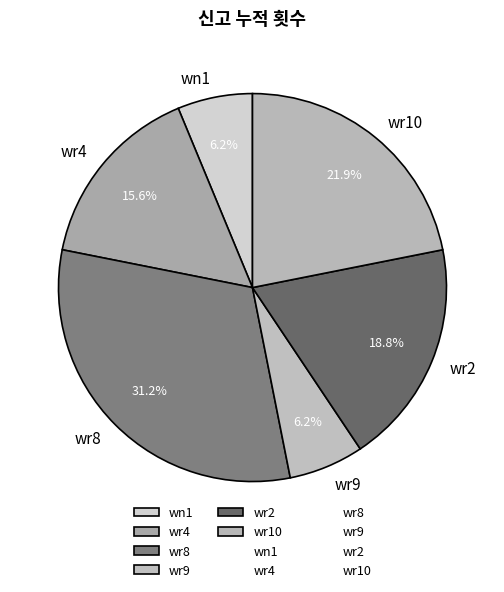

The wr9 slice represents 6% of the pie. True or false?

True